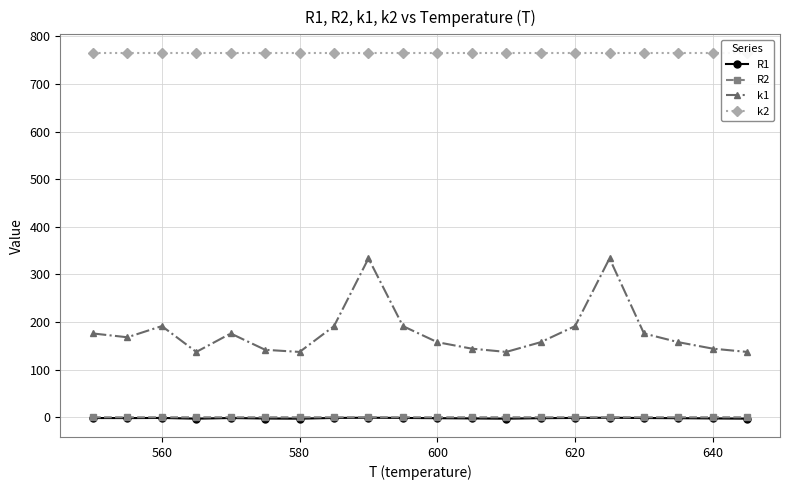

True or false: k1 and R1 cross at least once.

False